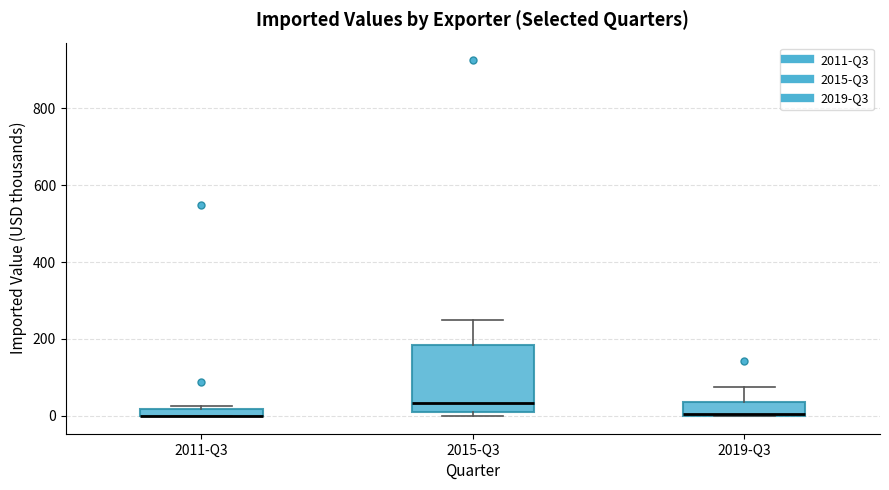

Comparing the boxes themselves (not the whiskers), which one is the tallest?

2015-Q3